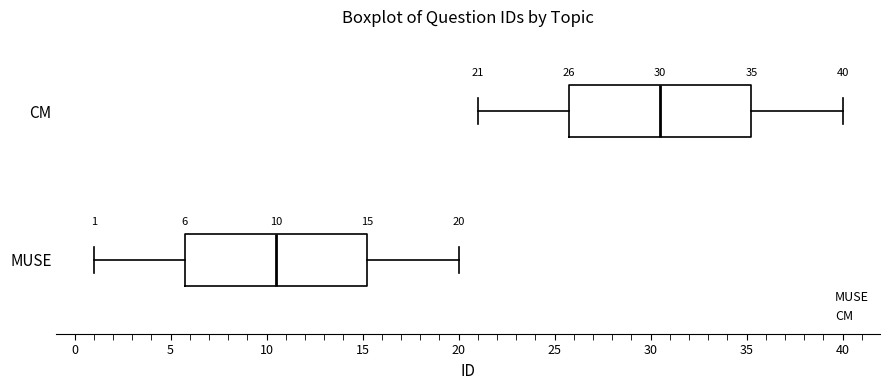

Which box has the furthest to the right median line?

CM